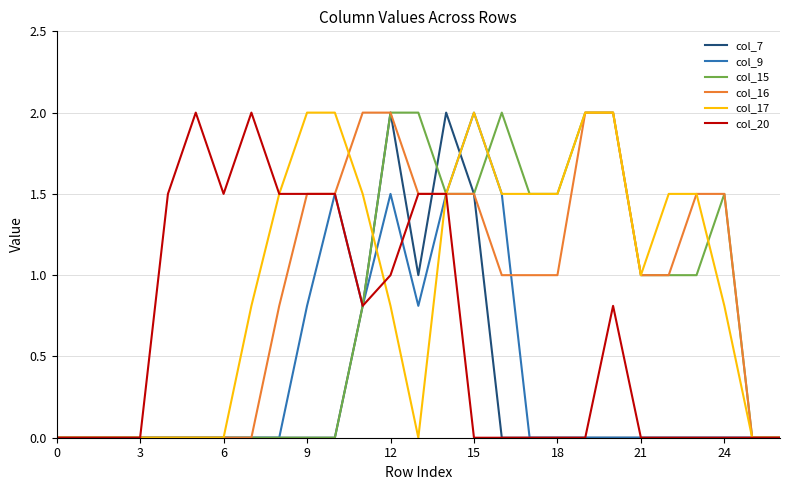

True or false: col_7 and col_20 cross at least once.

True